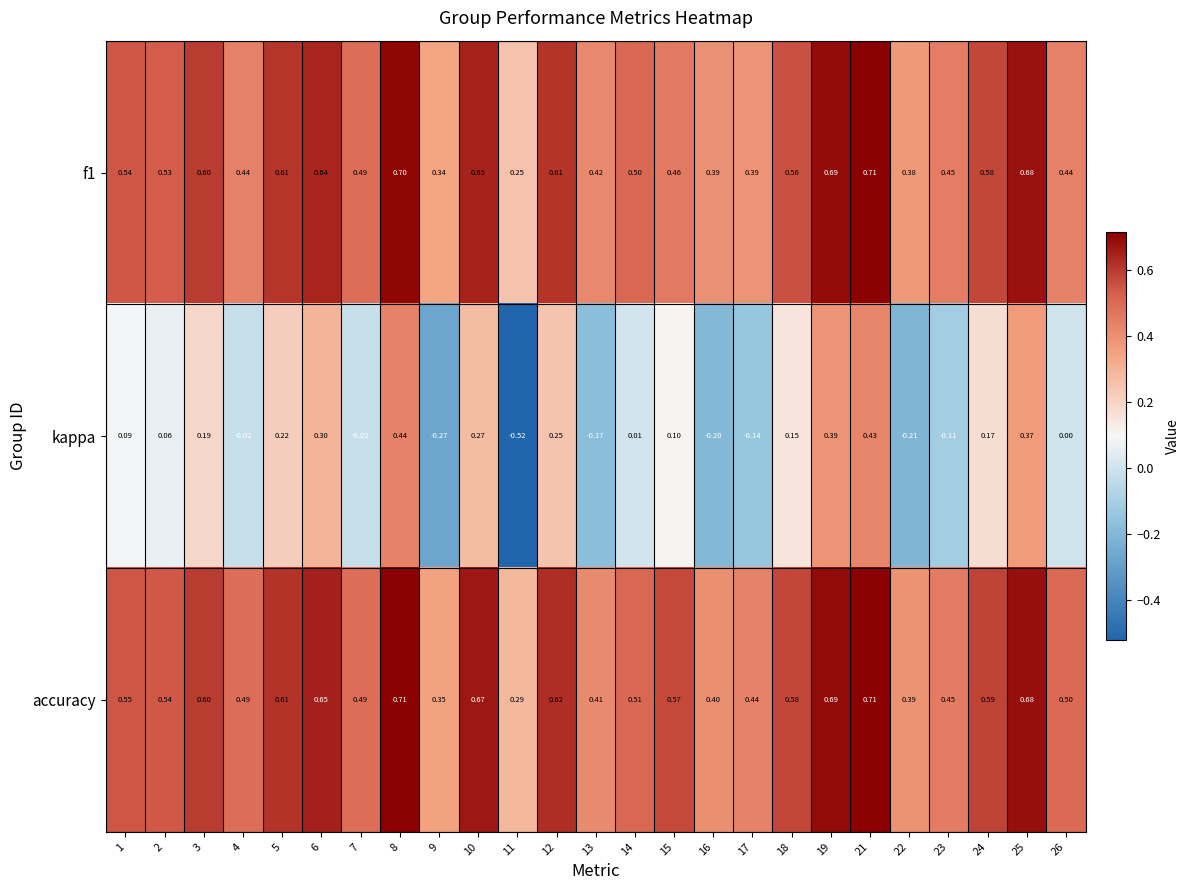

Is the value of f1 at 16 greater than the value of accuracy at 21?

No